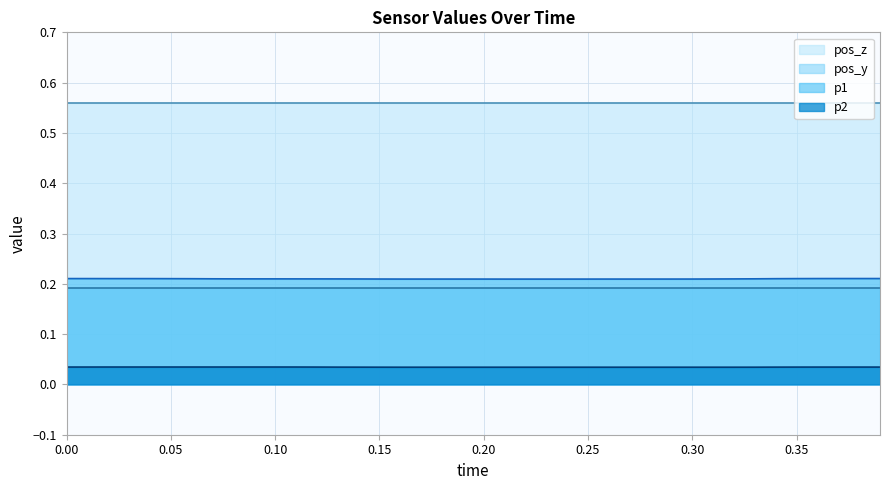

At how many categories does at least one series exceed 0?

40